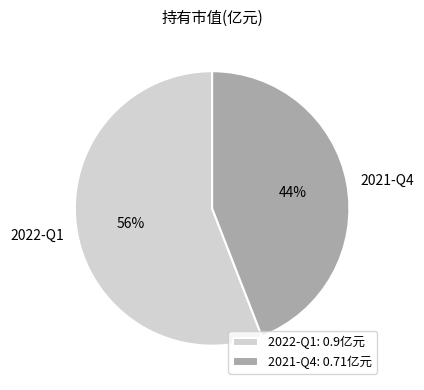

Is 2022-Q1 the majority of the pie?

Yes